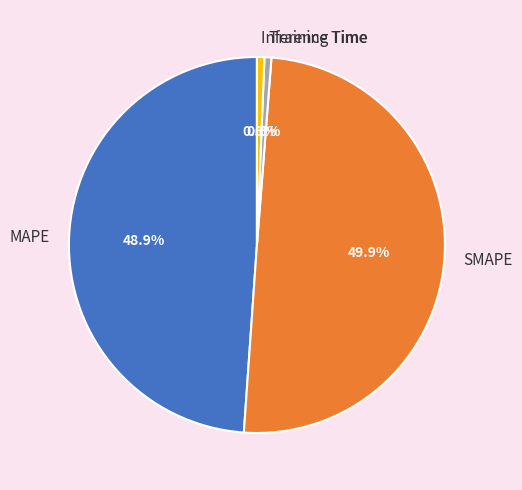

How many segments does this pie chart have?

4